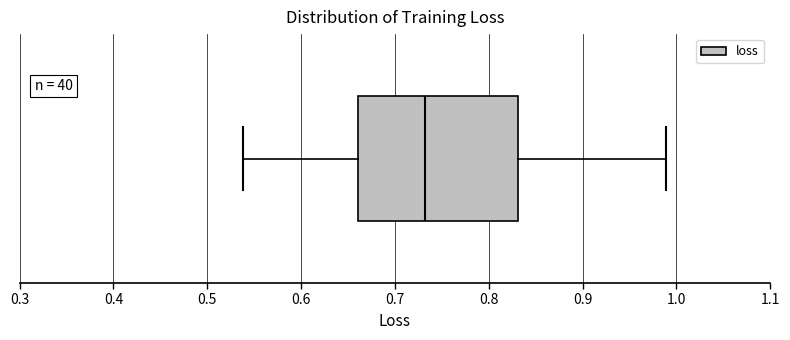

Transcribe this box plot: give where the median line is, the range the box spans, and where the two whiskers end, as read against the x-axis. The values are not printed on the chart, so give them approximately, as read against the axis.

median 0.73, box 0.66 to 0.83, whiskers 0.54 to 0.99